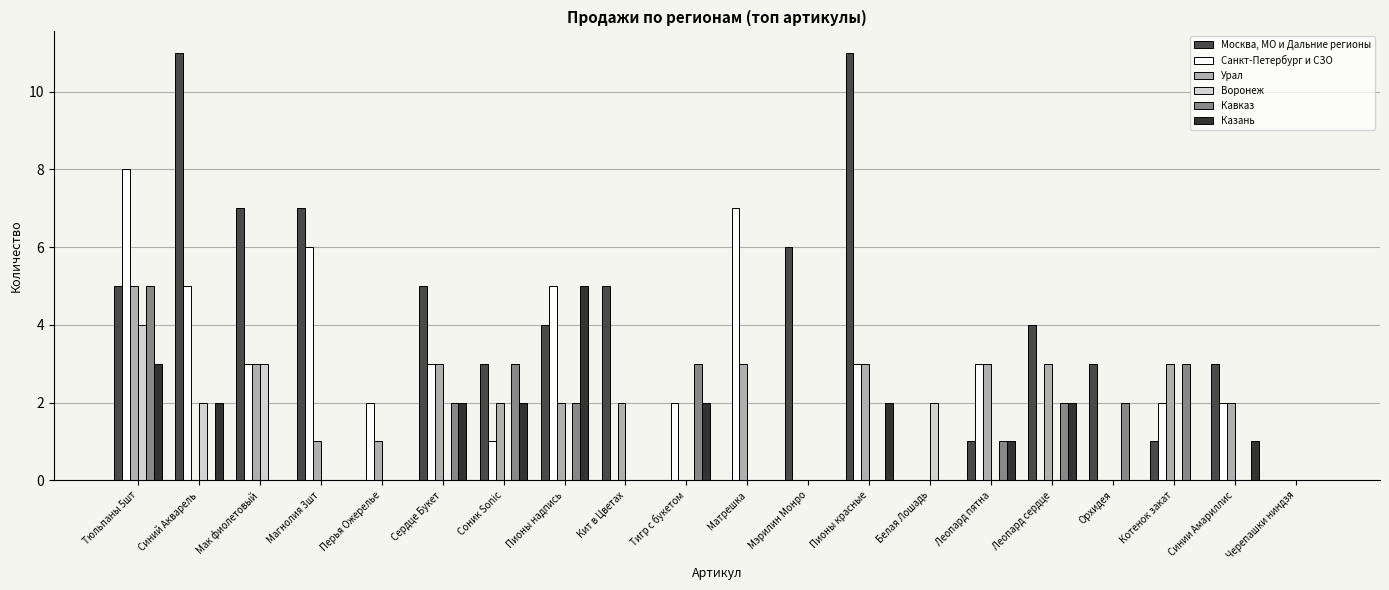

How many data points does each series have?

20